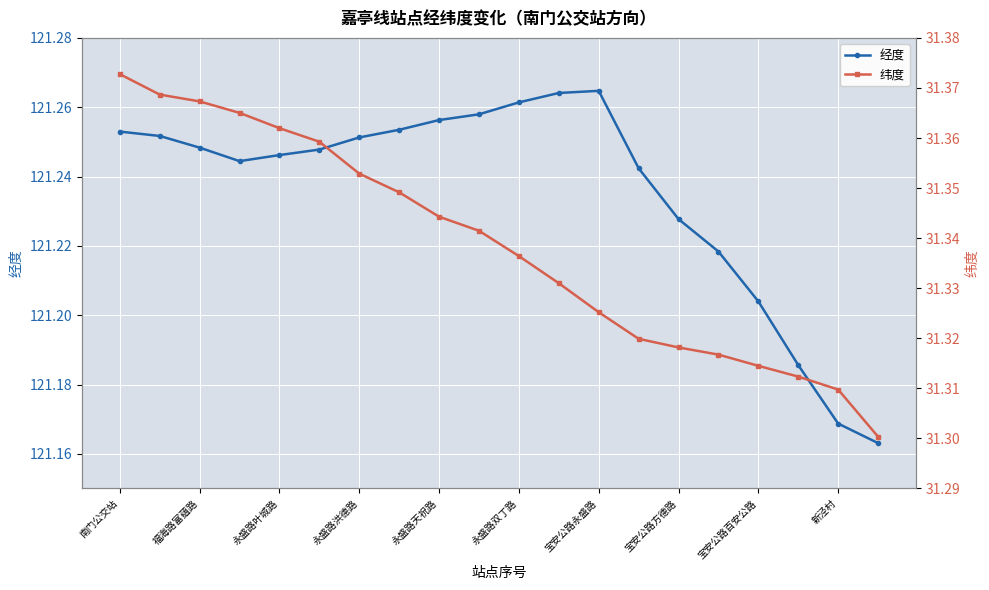

How many lines are shown in the chart?

2